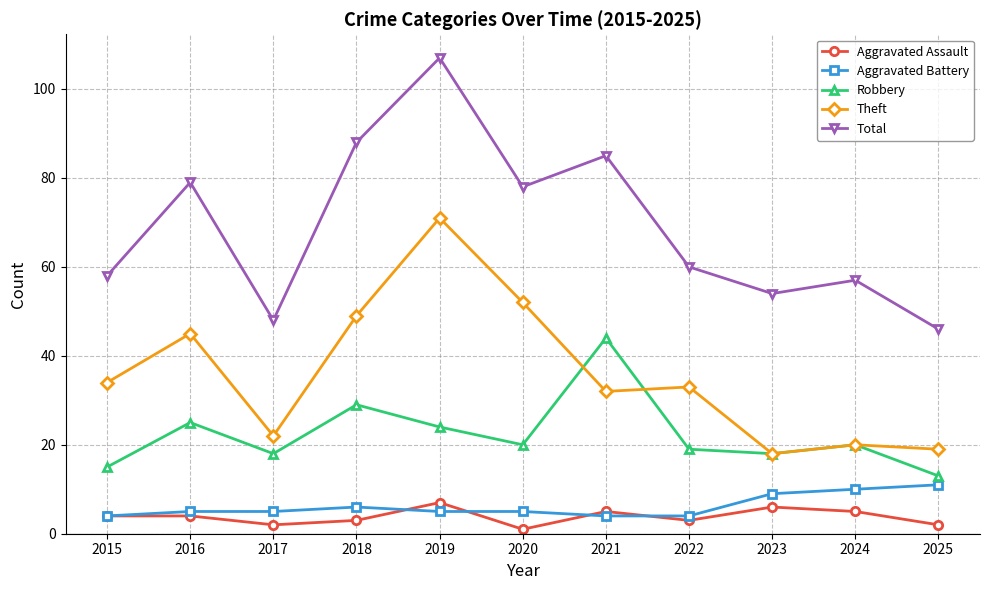

Is the value of Aggravated Battery at 2015 greater than the value of Theft at 2023?

No